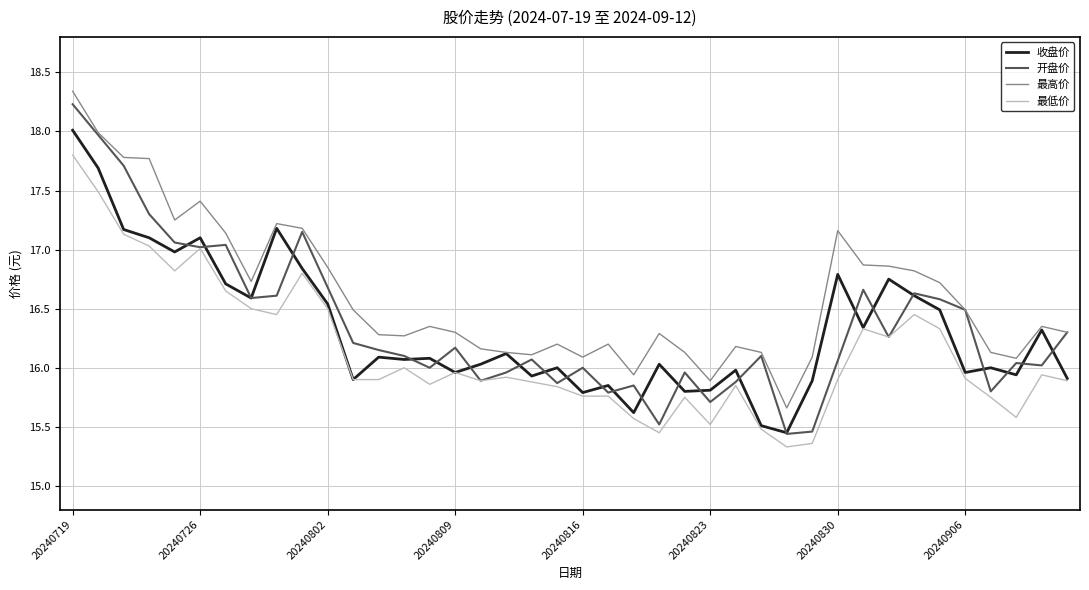

True or false: 最高价 and 最低价 intersect in this chart.

False